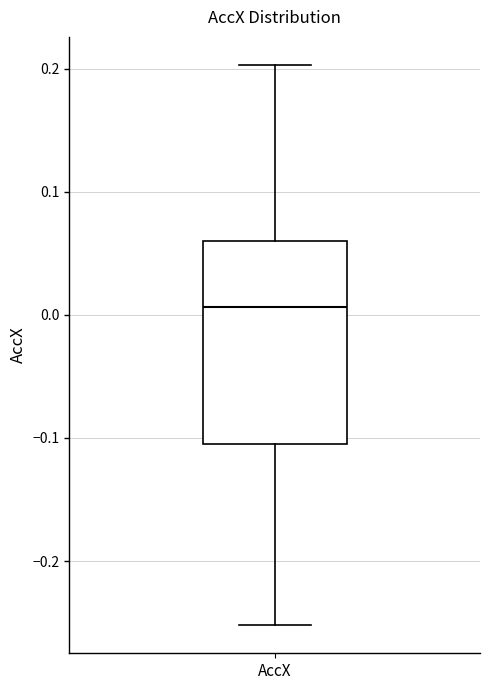

Read this box plot against the y-axis: the position of the median line, the range covered by the box, and the ends of both whiskers. The values are not printed on the chart, so give them approximately, as read against the axis.

median 0.01, box -0.11 to 0.06, whiskers -0.25 to 0.20